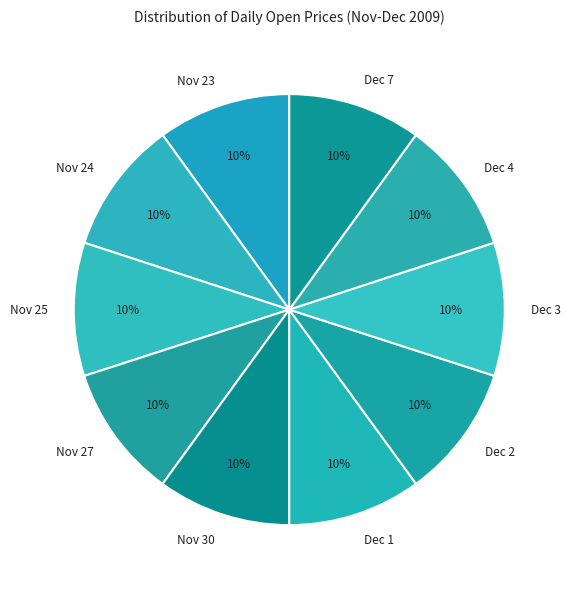

What percentage is the Nov 24 slice, to the nearest percent?

10%